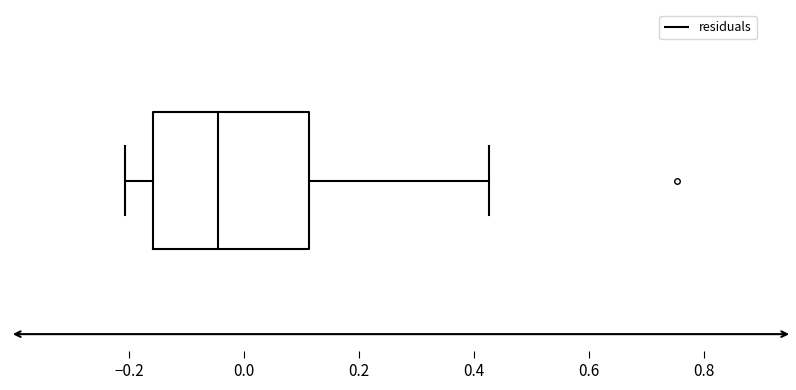

Read this box plot against the x-axis: the position of the median line, the range covered by the box, and the ends of both whiskers. The values are not printed on the chart, so give them approximately, as read against the axis.

median -0.04, box -0.16 to 0.12, whiskers -0.20 to 0.42